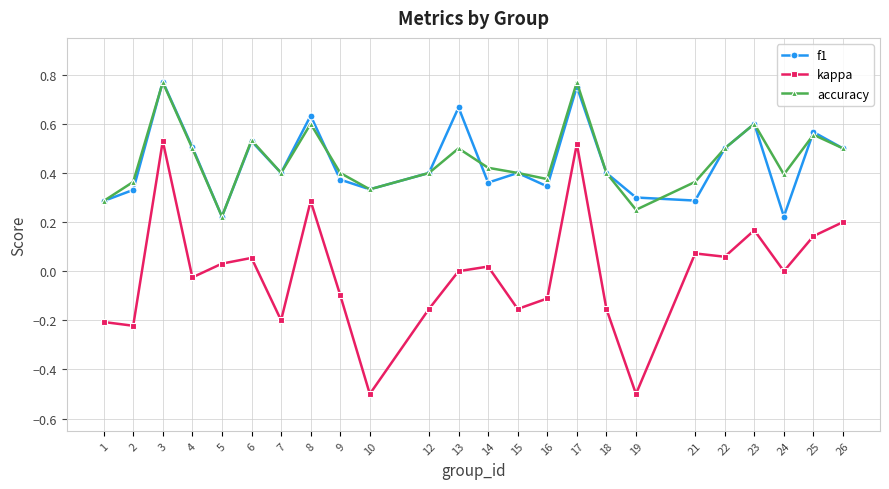

Where is the first local maximum for f1?

3